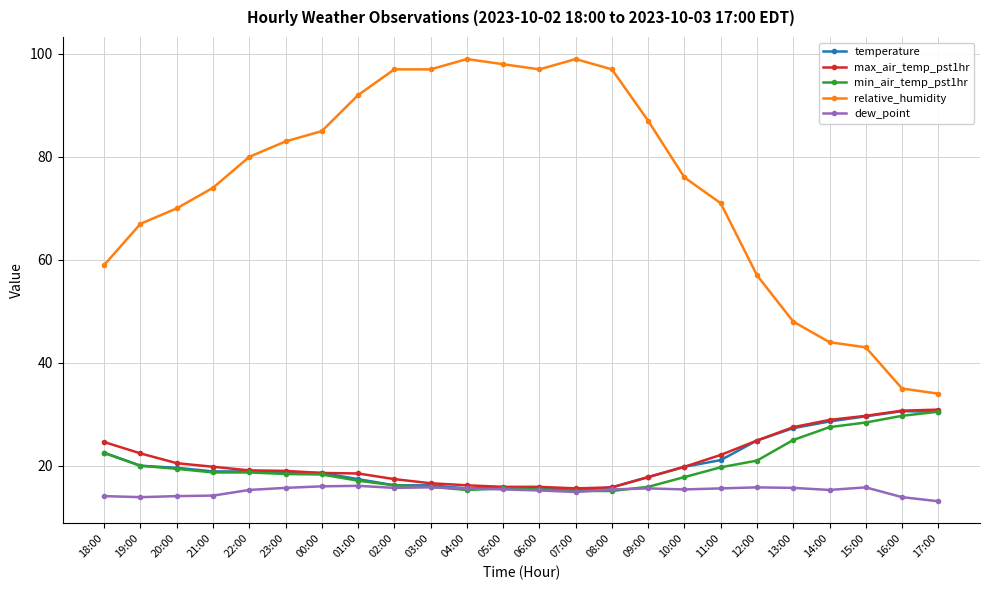

What is the lowest value of the relative_humidity series?

34.0